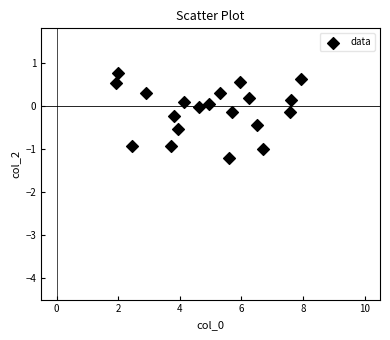

What is the range of Y values (max minus min)?

2.0